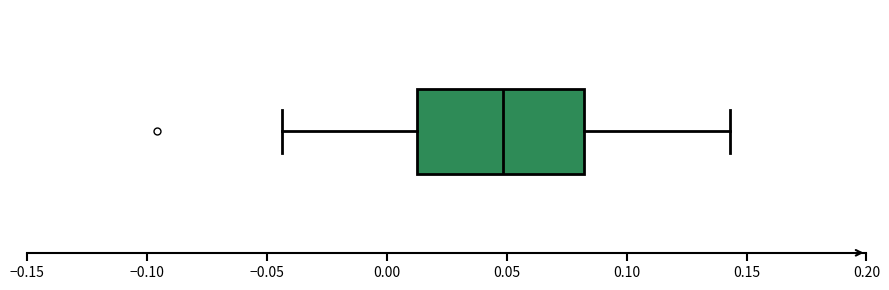

Where does the right whisker of the box end on the x-axis? The values are not printed on the chart, so give them approximately, as read against the axis.

0.145